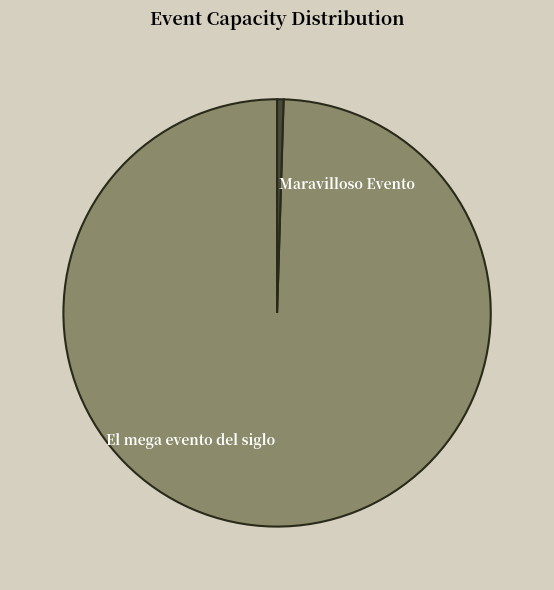

What is the majority slice?

El mega evento del siglo